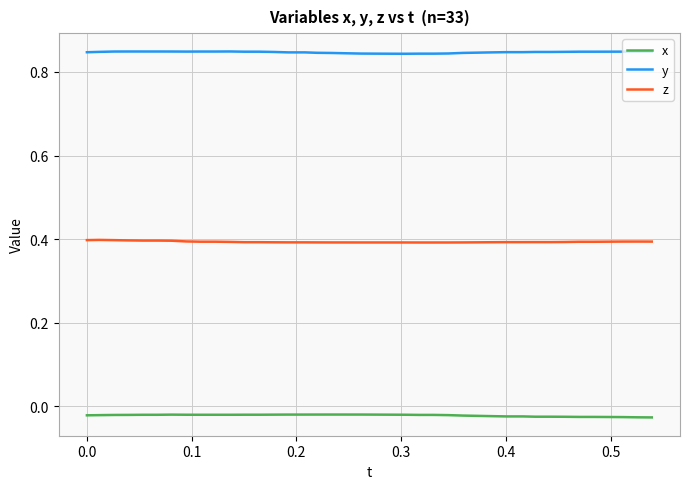

Rank the series by their average value, from lowest to highest.

x, z, y